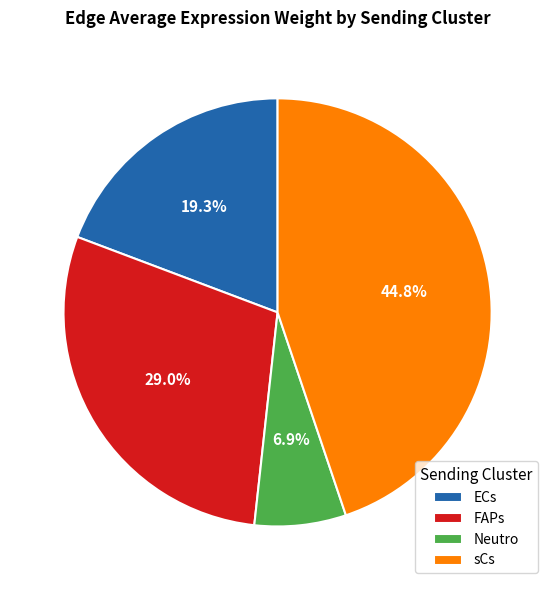

How much of the chart is everything except Neutro?

93.1%